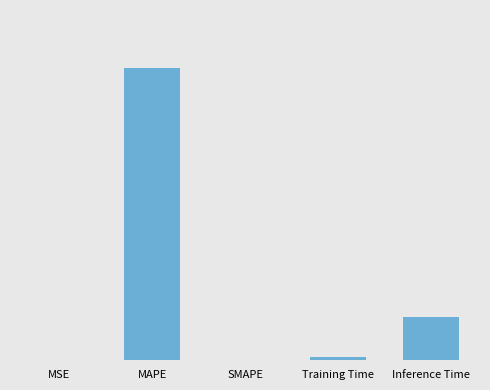

True or false: the data shows 13.4 at MAPE.

True